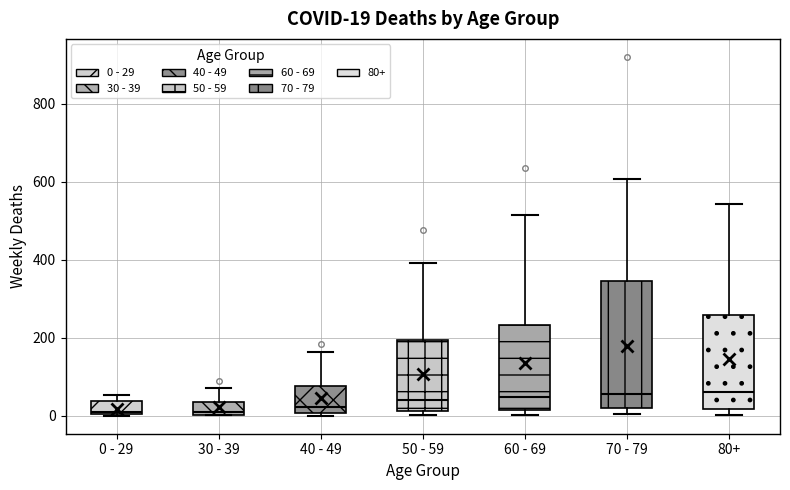

Comparing the boxes themselves (not the whiskers), which one is the tallest?

70 - 79